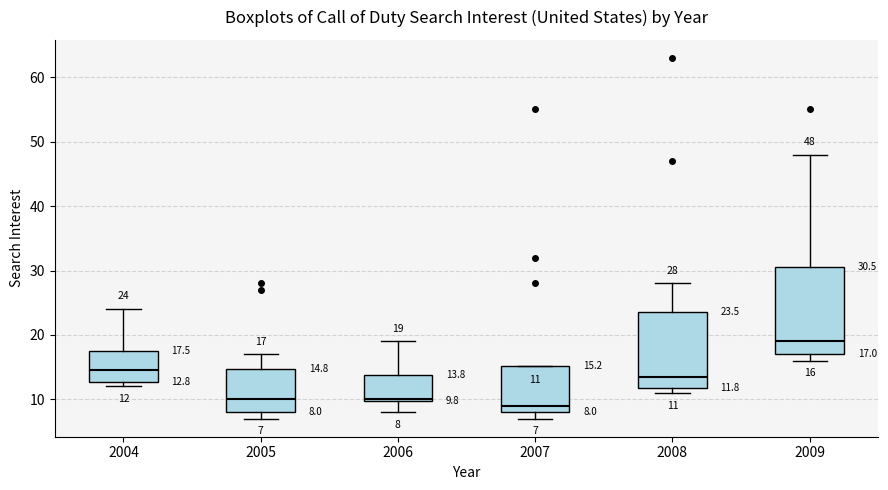

Which box is the tallest, from its lower edge to its upper edge?

2009